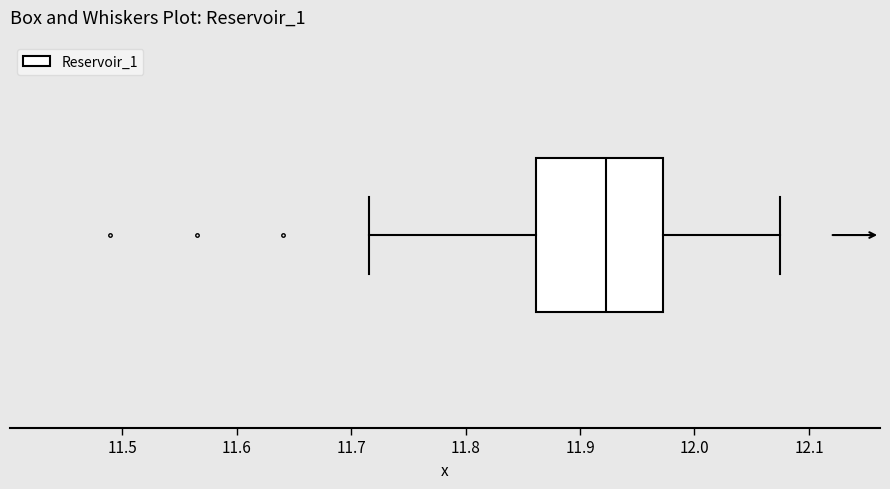

Read this box plot against the x-axis: the position of the median line, the range covered by the box, and the ends of both whiskers. The values are not printed on the chart, so give them approximately, as read against the axis.

median 11.92, box 11.86 to 11.97, whiskers 11.72 to 12.07